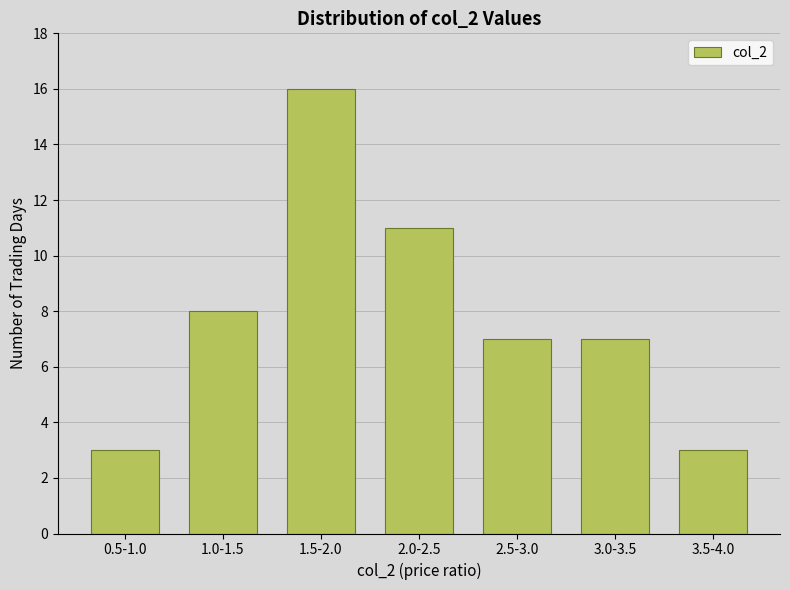

Reading right to left, what are all the values shown in this chart?

3.5-4.0=3	3.0-3.5=7	2.5-3.0=7	2.0-2.5=11	1.5-2.0=16	1.0-1.5=8	0.5-1.0=3